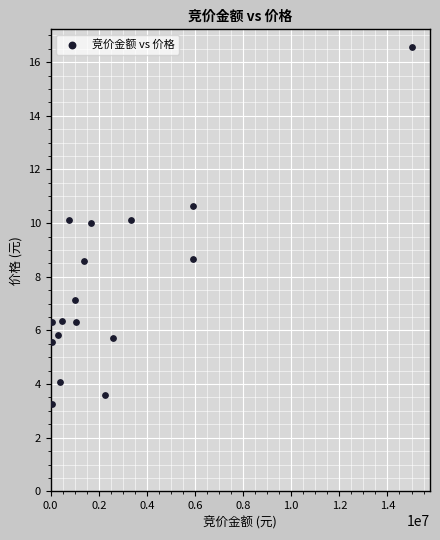

What is the range of Y values (max minus min)?

13.3